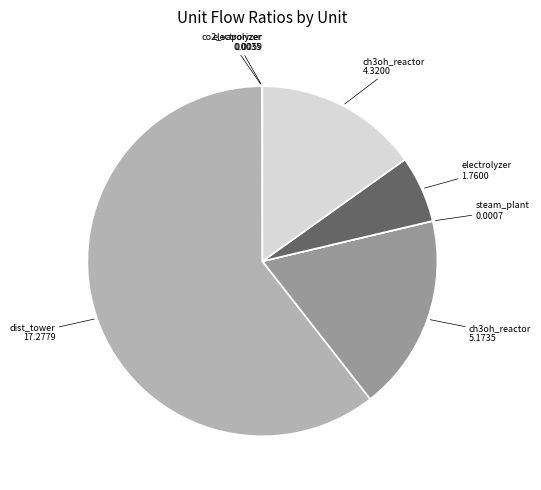

How many slices are in this pie chart?

7